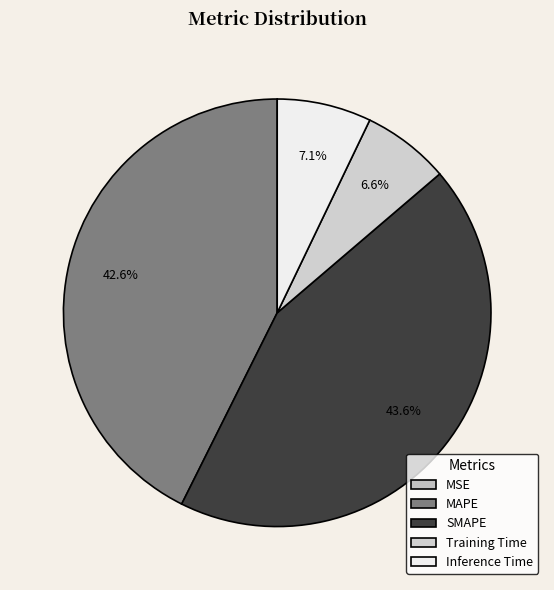

To the nearest percent, what percentage of the pie is Inference Time?

7%